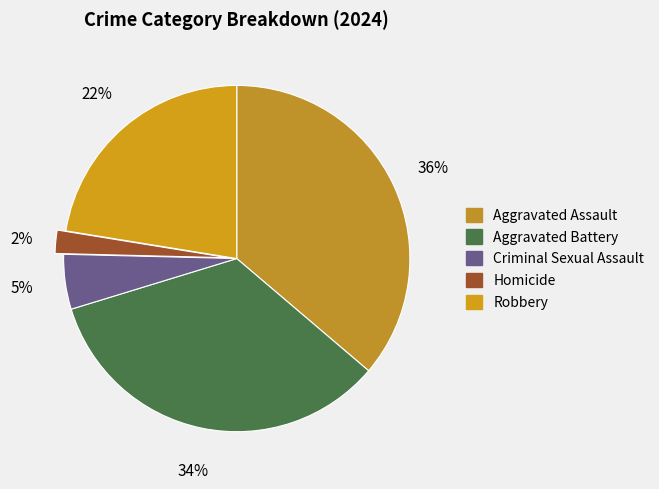

Combined, do Robbery and Criminal Sexual Assault account for over 50%?

No